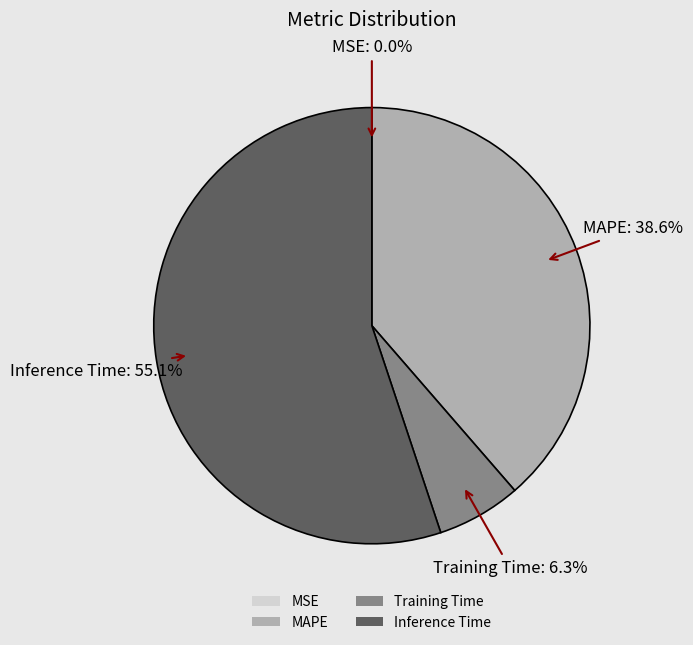

What percentage is NOT represented by Inference Time?

44.9%